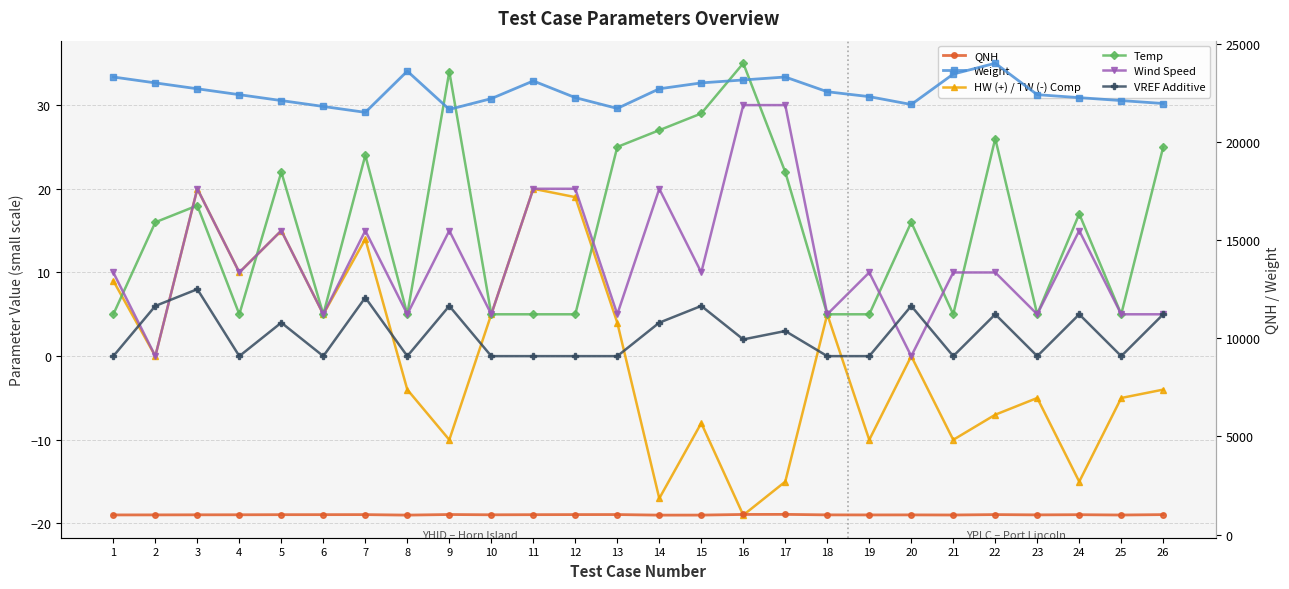

Between which two adjacent categories do Wind Speed and Temp first intersect?

1 and 2